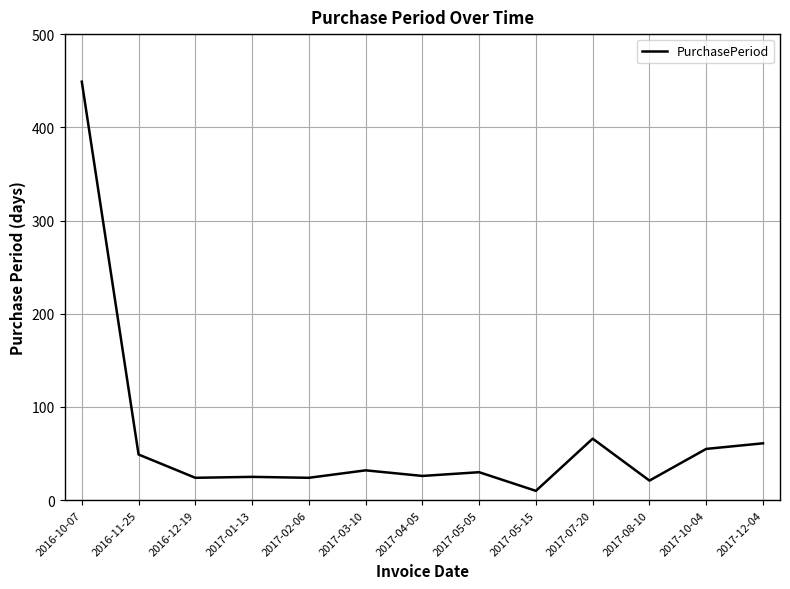

The value at 2017-12-04 is 98. True or false?

False